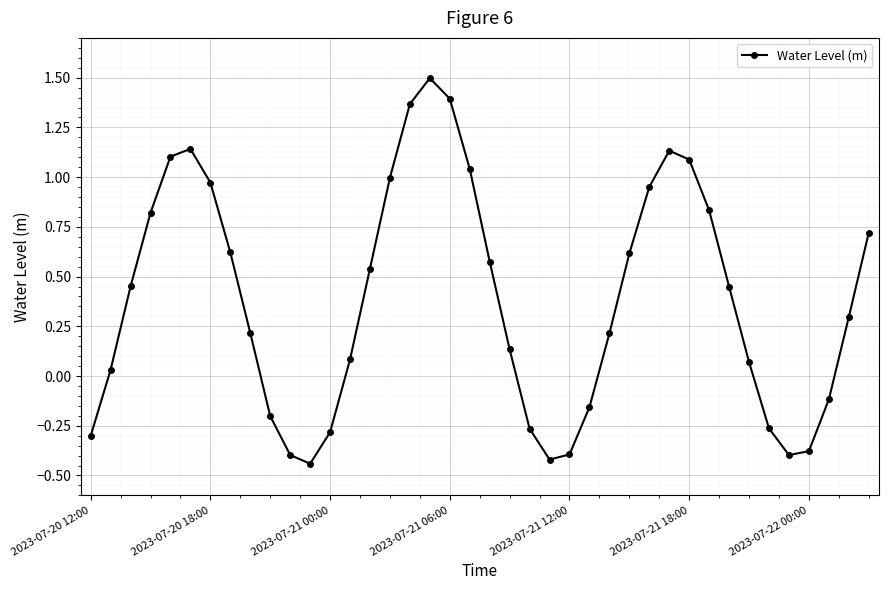

True or false: there are more than 1 points higher than both neighbors.

True